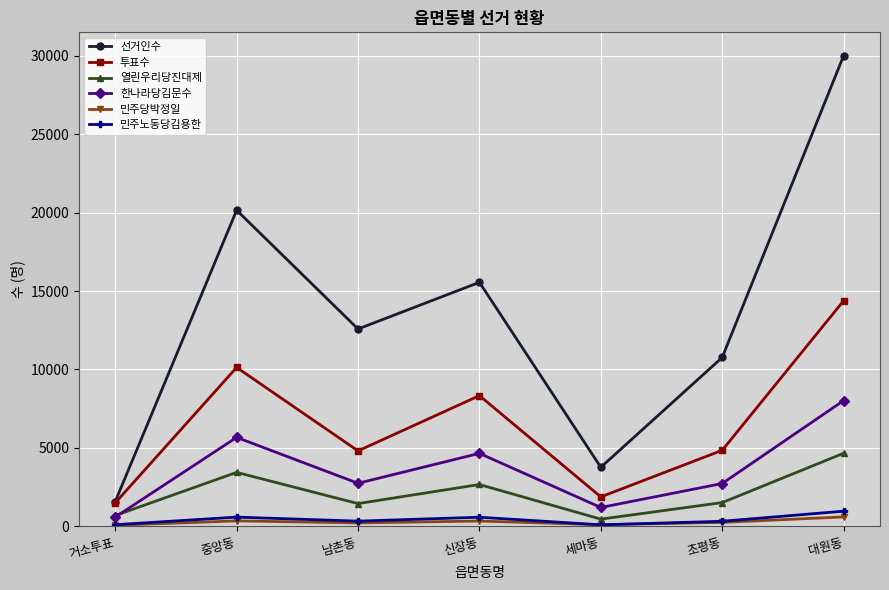

At which category is the sum across all series the highest?

대원동